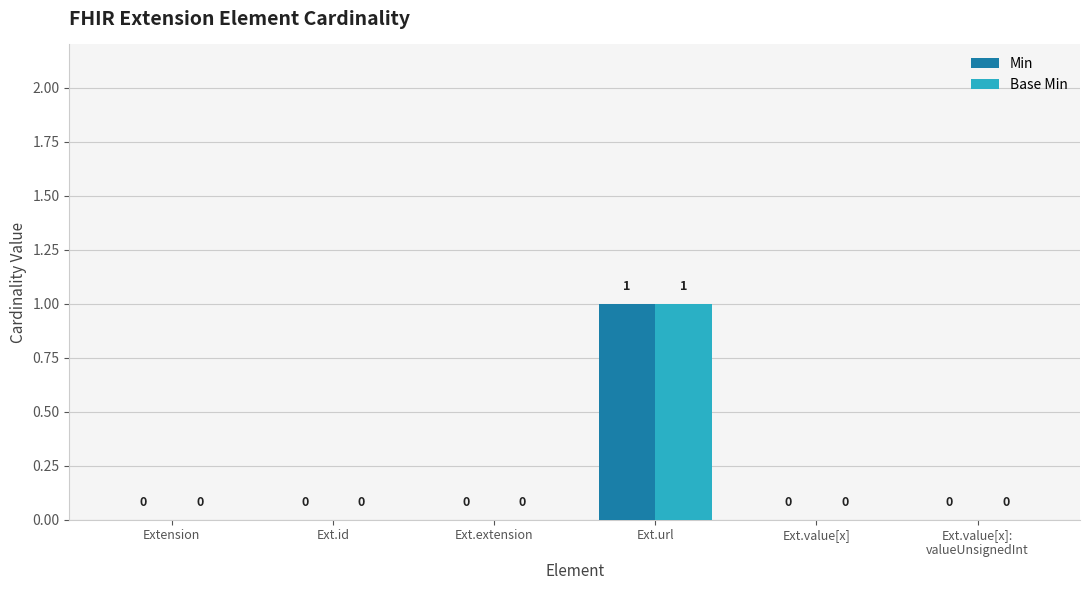

How many groups of bars are there?

6